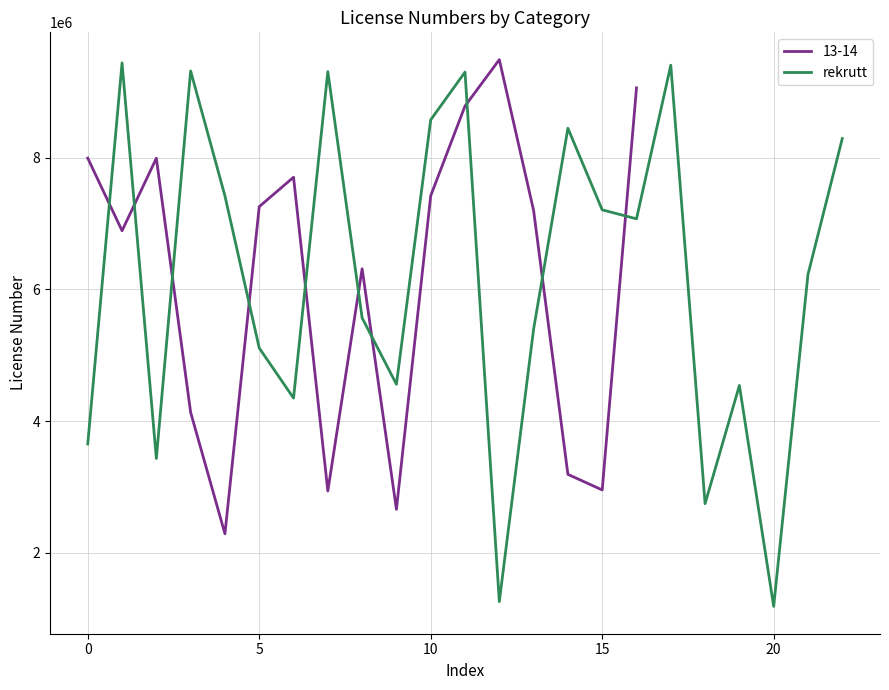

What is the label of the 10th point from the left?

9